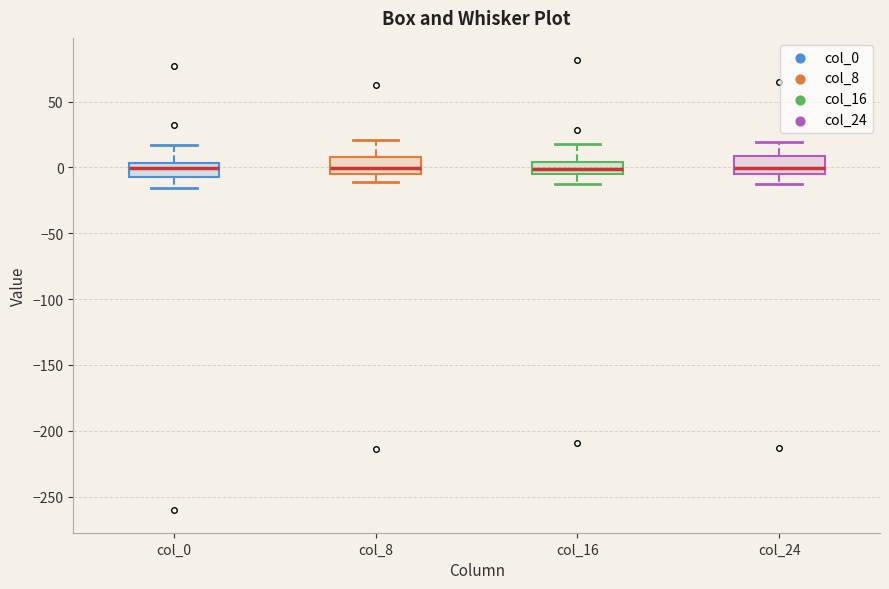

Where does the upper whisker of the box for col_16 end on the y-axis? The values are not printed on the chart, so give them approximately, as read against the axis.

20